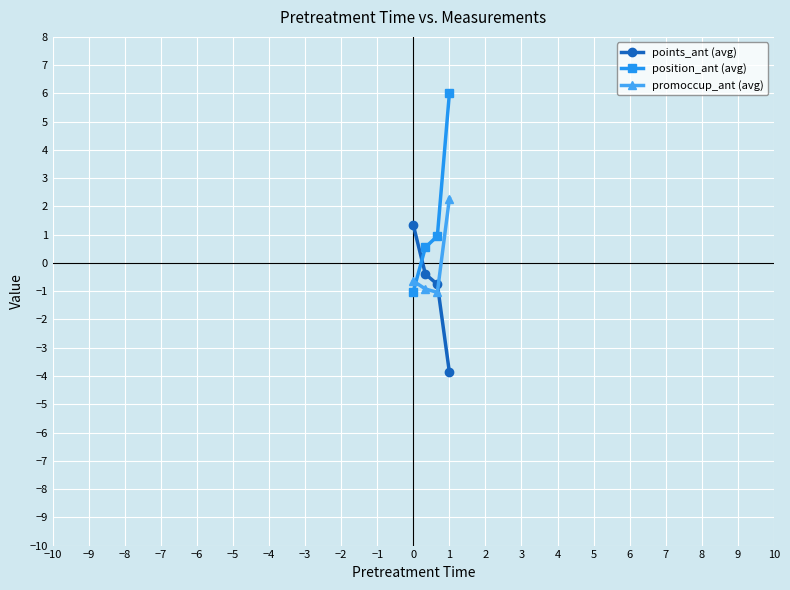

True or false: position_ant (avg) has more than 0 points higher than both neighbors.

False